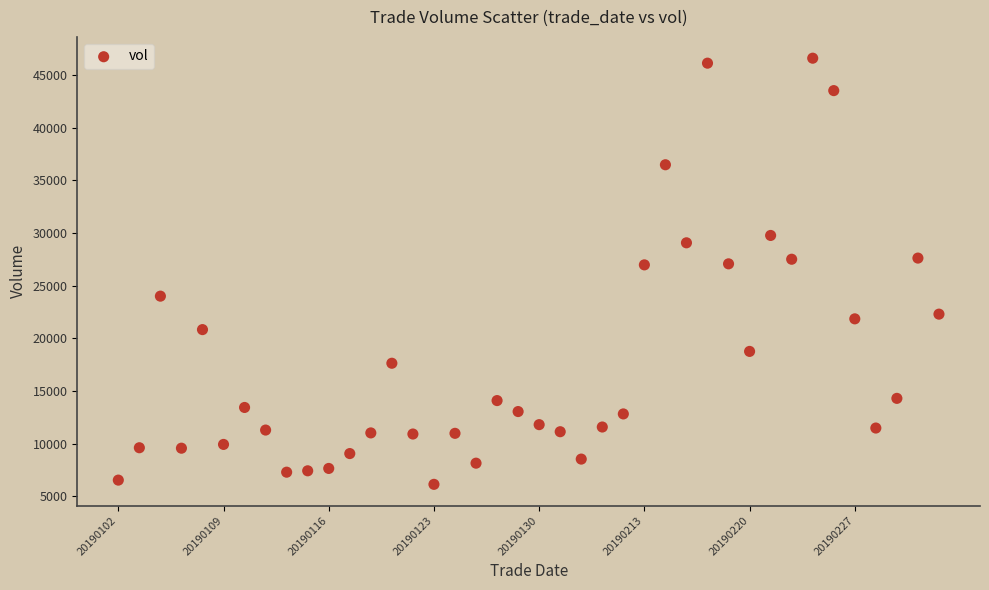

What is the range of Y values (max minus min)?

40458.0